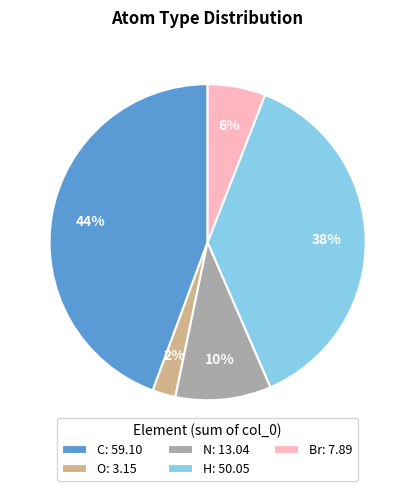

Between Br: 7.89 and H: 50.05, which is larger?

H: 50.05